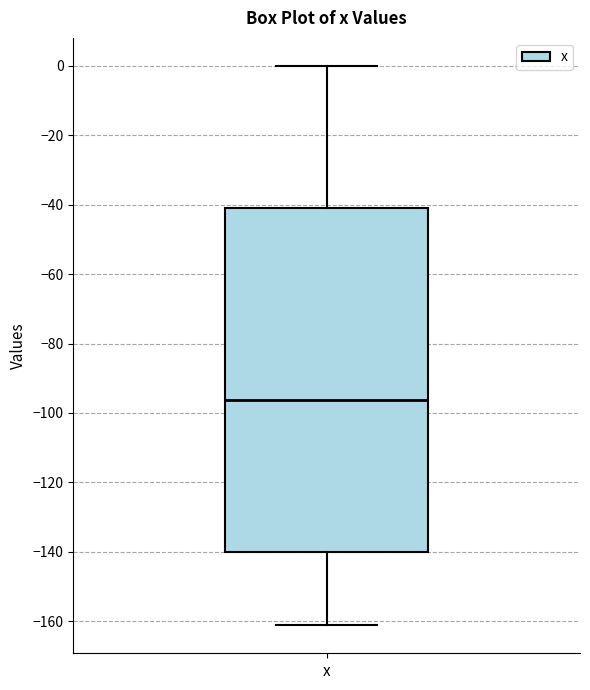

Transcribe this box plot: give where the median line is, the range the box spans, and where the two whiskers end, as read against the y-axis. The values are not printed on the chart, so give them approximately, as read against the axis.

median -96, box -140 to -40, whiskers -162 to 0